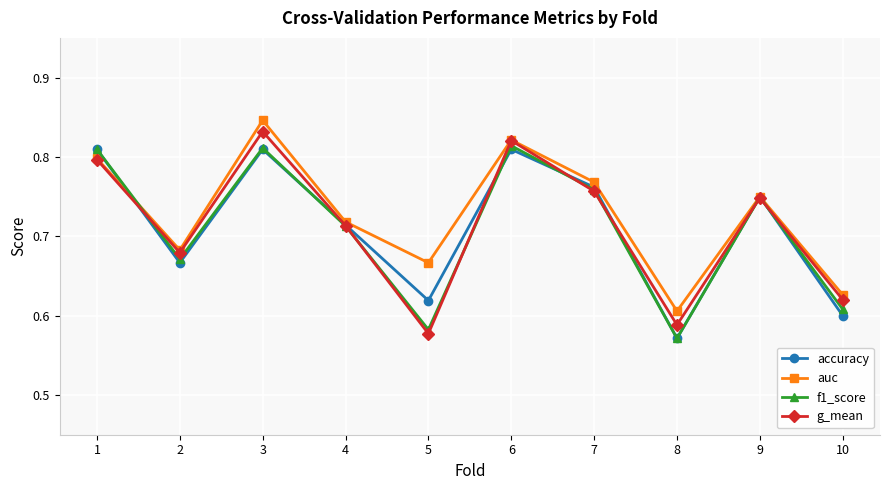

Where is the first local minimum for accuracy?

2